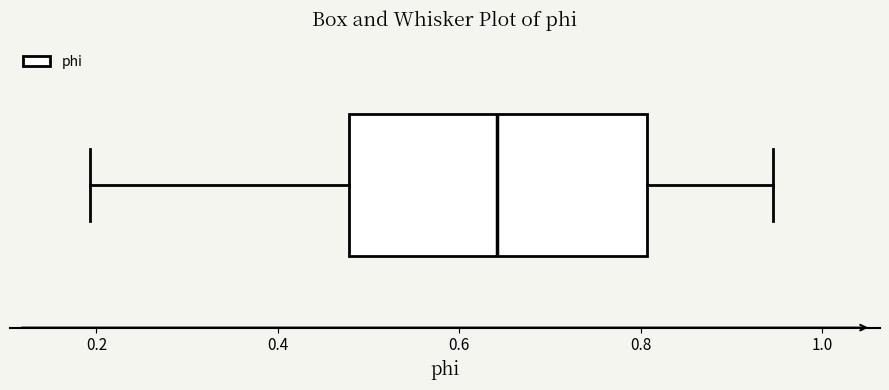

Read this box plot against the x-axis: the position of the median line, the range covered by the box, and the ends of both whiskers. The values are not printed on the chart, so give them approximately, as read against the axis.

median 0.64, box 0.48 to 0.80, whiskers 0.20 to 0.94